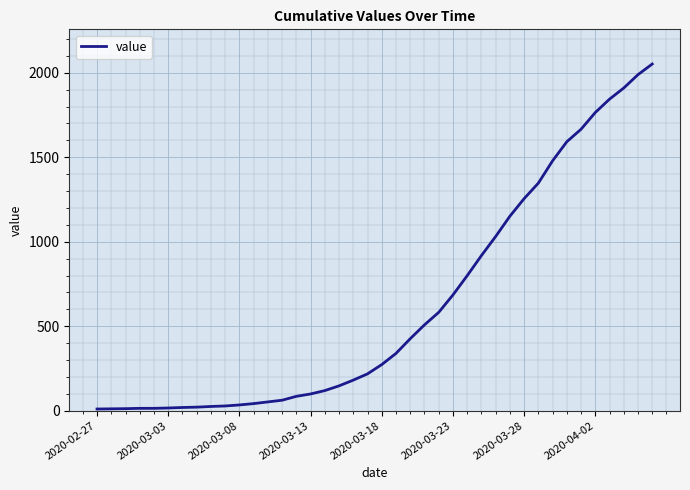

What is the greatest value displayed?

2052